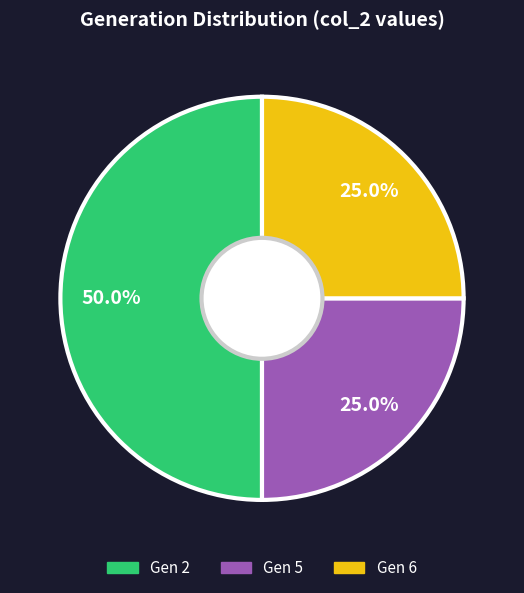

Count the number of slices in the pie.

3